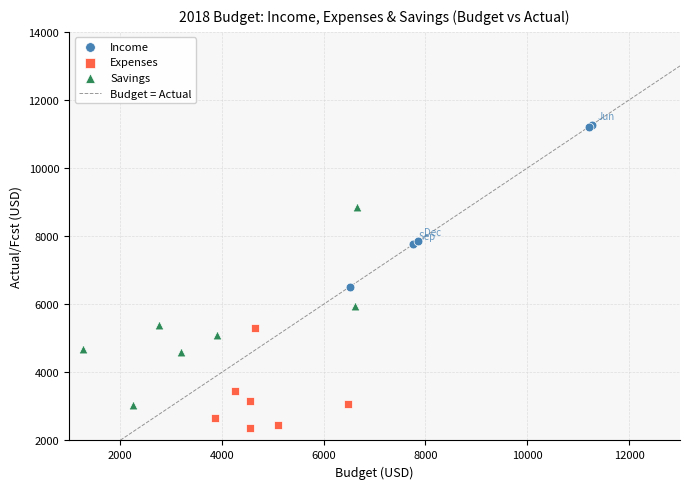

Which series has the largest Y range (max minus min)?

Savings